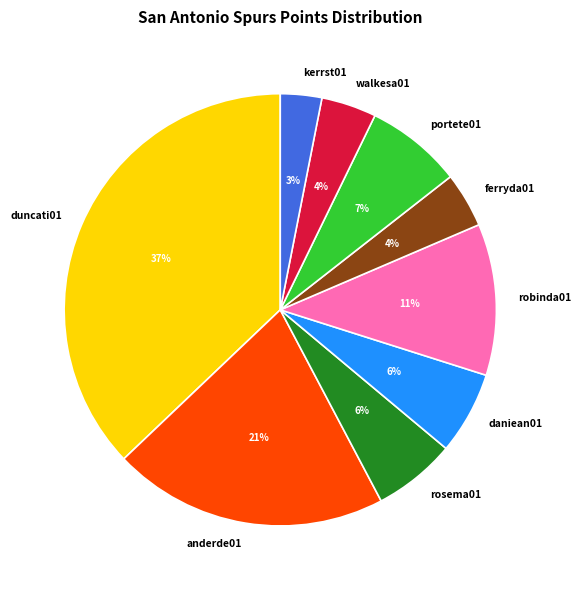

To the nearest percent, what percentage of the pie is rosema01?

6%